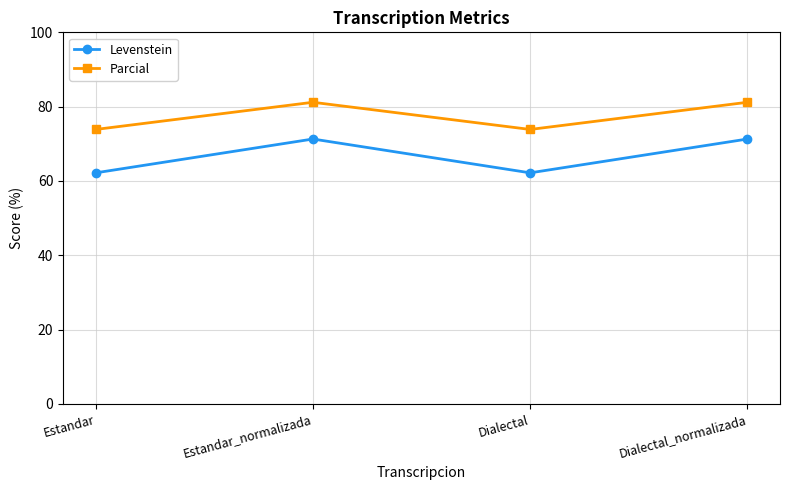

True or false: Parcial and Levenstein intersect in this chart.

False